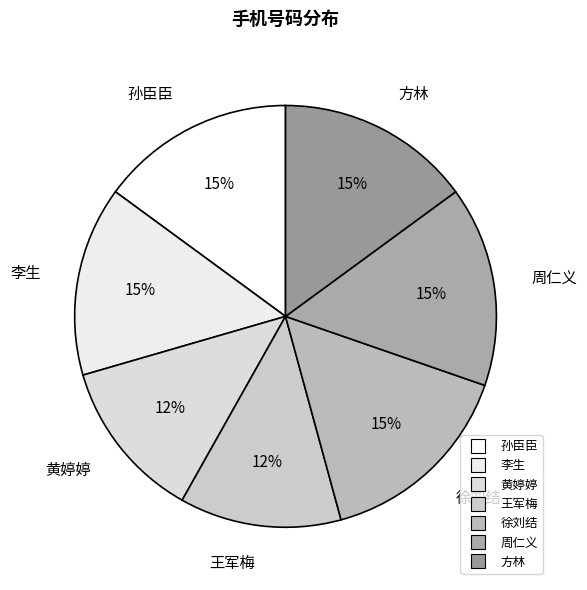

Is it true that 李生 is 15% of the pie?

True